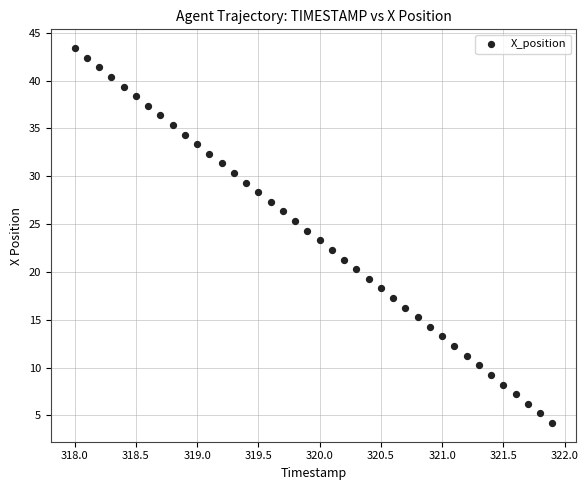

What is the range of X values (max minus min)?

3.9